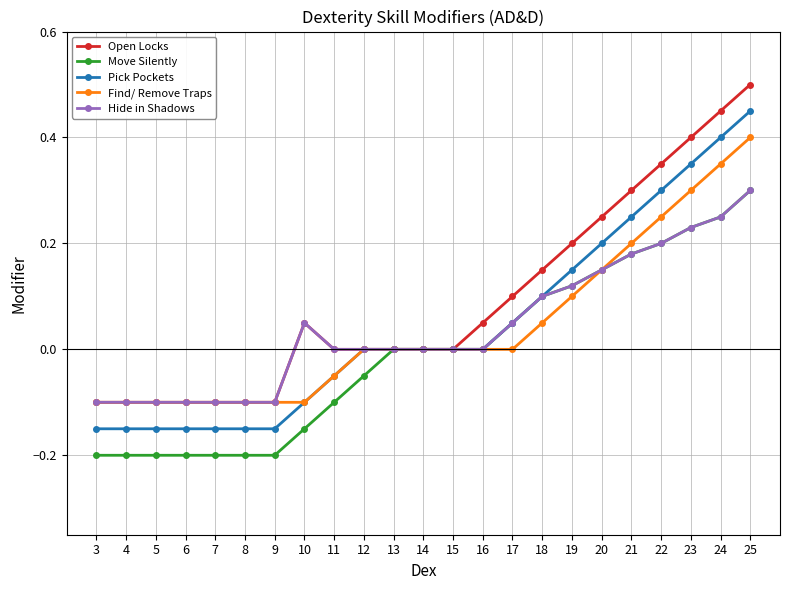

What is the difference between the maximum and minimum values in the Pick Pockets series?

0.6